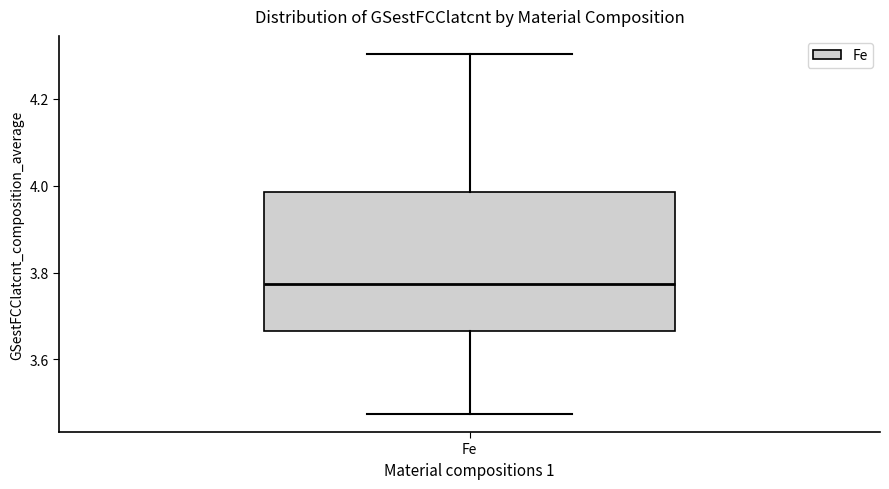

Transcribe this box plot: give where the median line is, the range the box spans, and where the two whiskers end, as read against the y-axis. The values are not printed on the chart, so give them approximately, as read against the axis.

median 3.78, box 3.66 to 3.98, whiskers 3.48 to 4.30